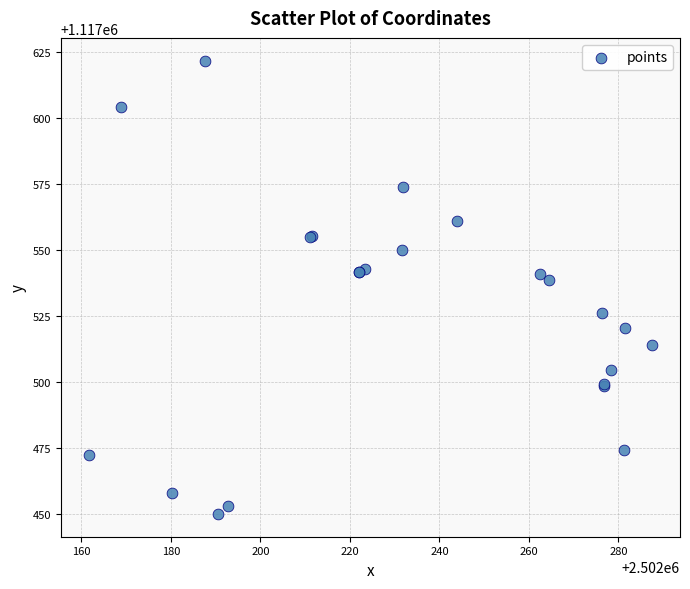

What Y value in the scatter plot is closest to 1117535?

1117538.7